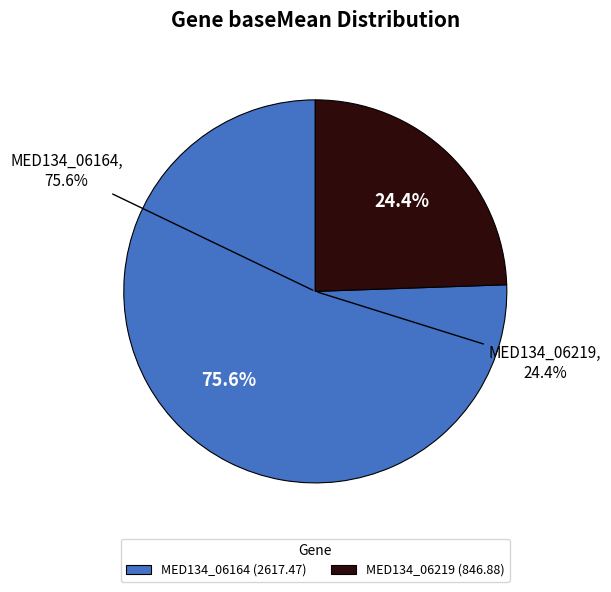

Which slice is the largest?

MED134_06164